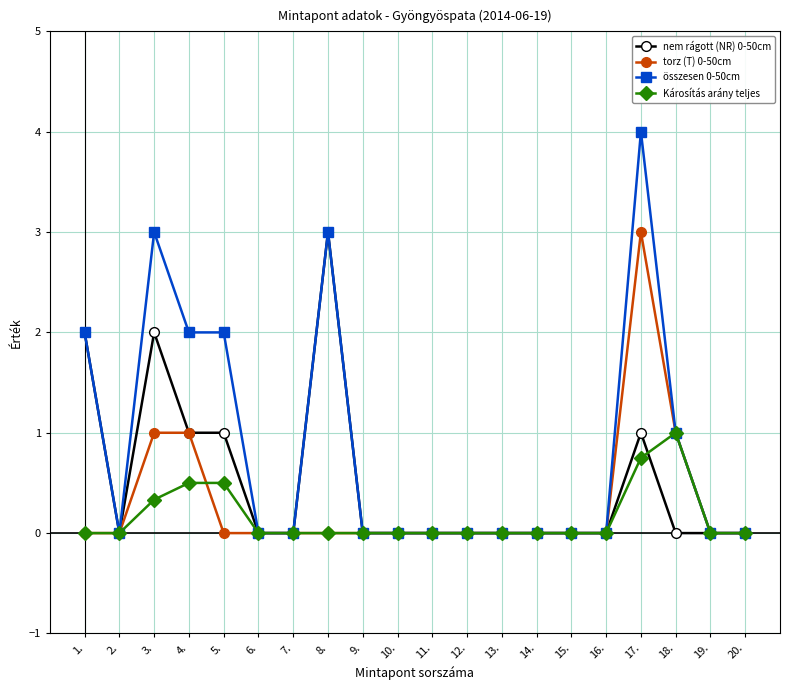

True or false: nem rágott (NR) 0-50cm has a value of -1.0 at 2..

False